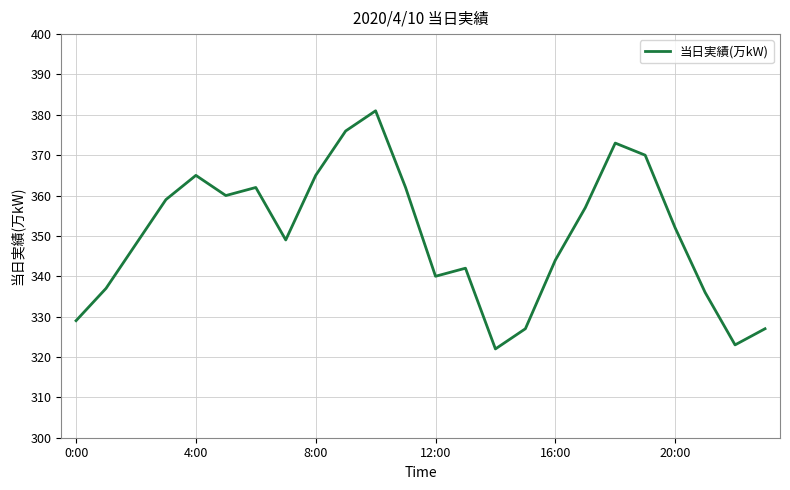

What is the difference between the maximum and minimum values?

59